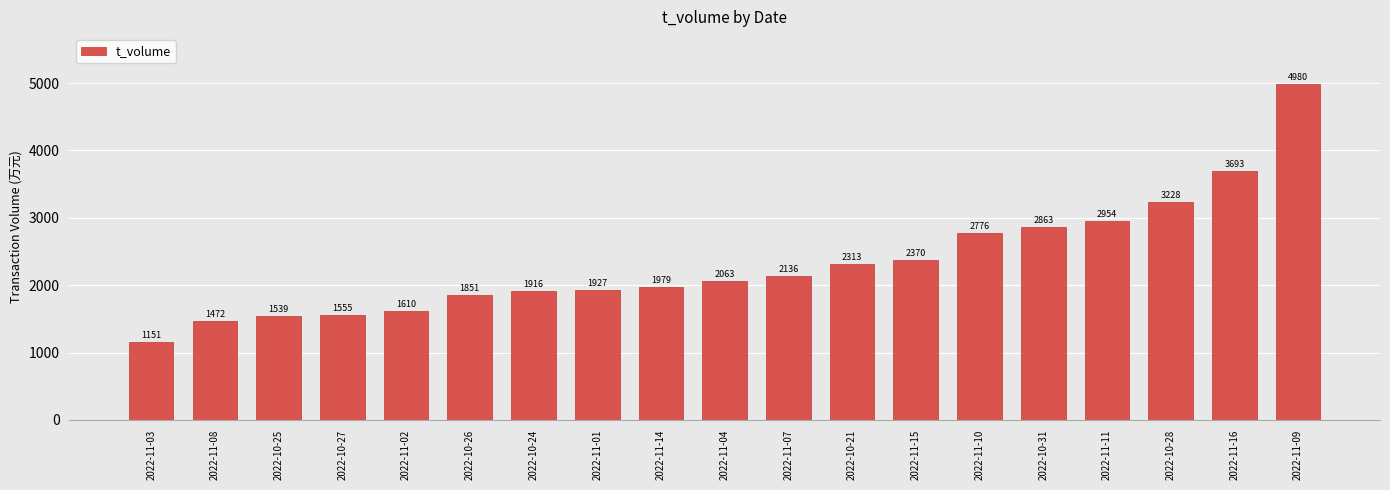

What is the smallest value displayed?

1151